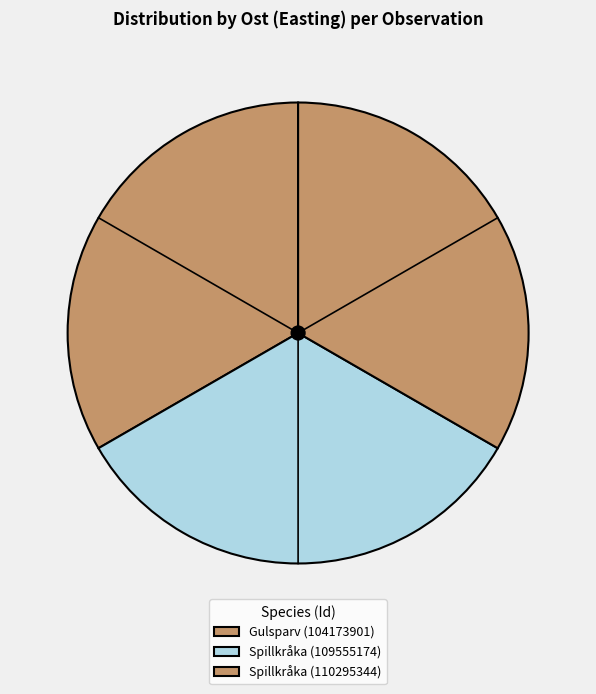

To the nearest percent, what is the combined percentage of Spillkråka (109555174) and Gulsparv (104173901)?

67%